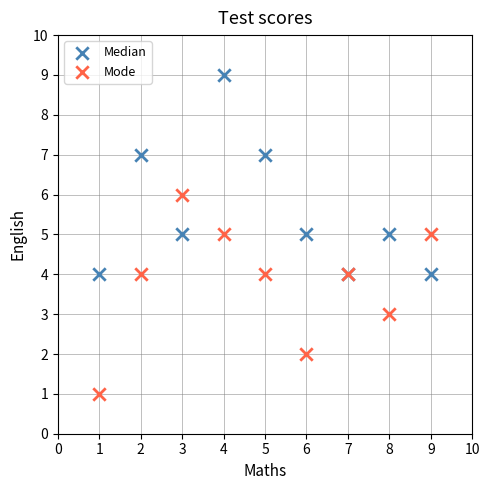

Which series reaches the minimum Y coordinate?

Mode